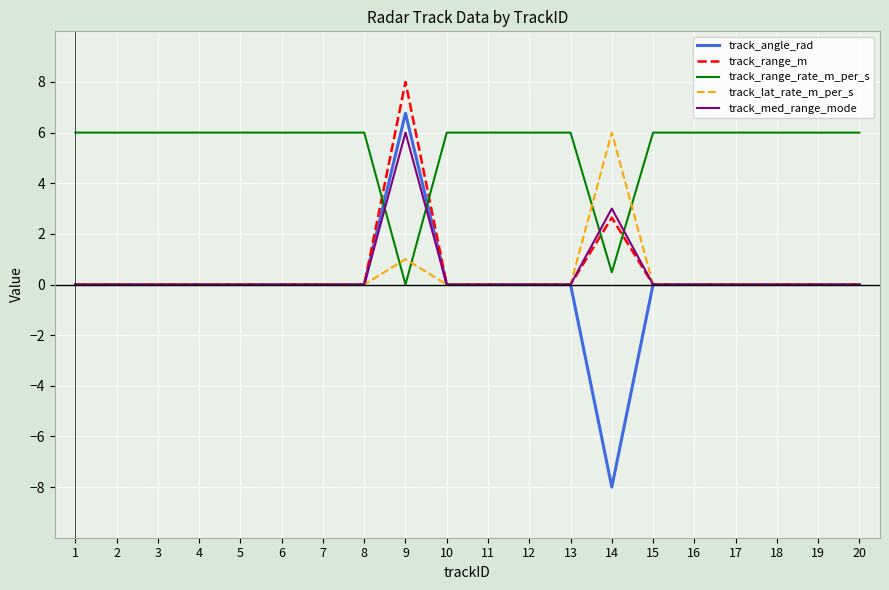

True or false: track_range_m and track_range_rate_m_per_s cross at least once.

True